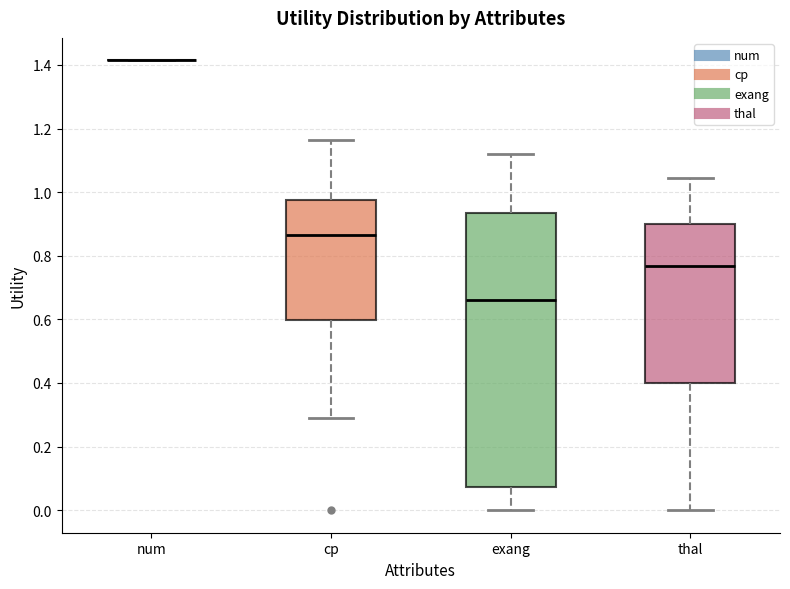

Reading left to right, transcribe this box plot: for each box, give where its median line is, the range the box spans, and where its two whiskers end, as read against the y-axis. The values are not printed on the chart, so give them approximately, as read against the axis.

num: box collapsed to a line at 1.42, whiskers 1.42 to 1.42
cp: median 0.86, box 0.60 to 0.98, whiskers 0.28 to 1.16
exang: median 0.66, box 0.08 to 0.94, whiskers 0.00 to 1.12
thal: median 0.76, box 0.40 to 0.90, whiskers 0.00 to 1.04